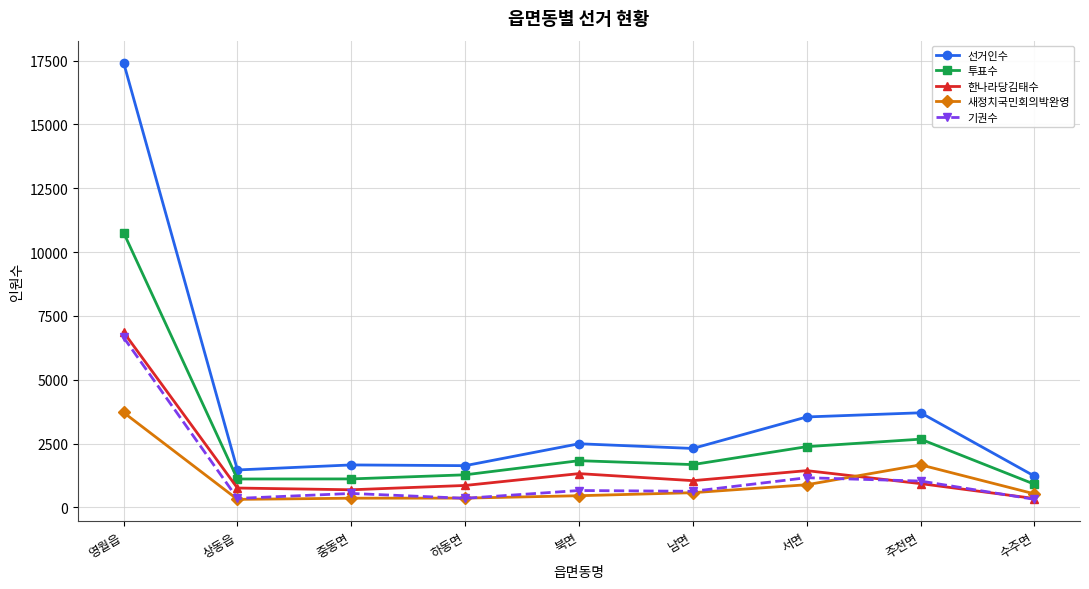

What is the lowest value of the 한나라당김태수 series?

349